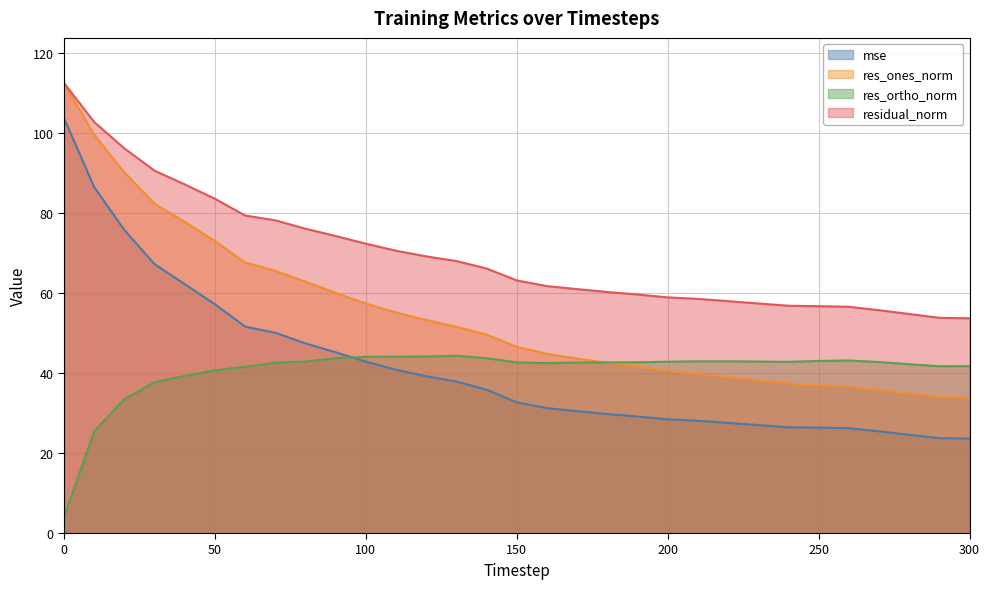

True or false: res_ones_norm has a value of 62.8 at 80.

True